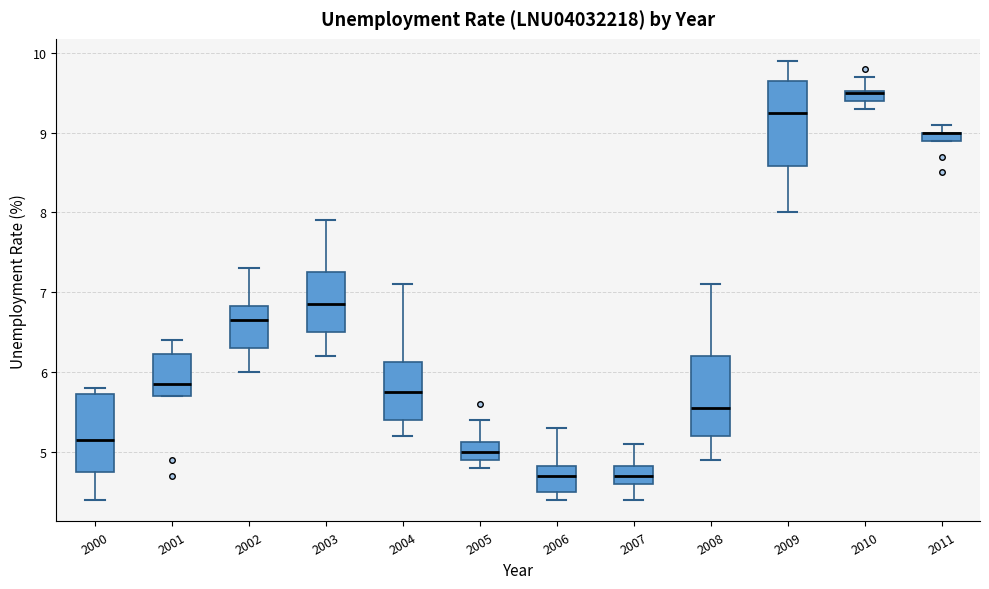

Where is the upper edge of the box at x = 2007 on the y-axis? The values are not printed on the chart, so give them approximately, as read against the axis.

4.8